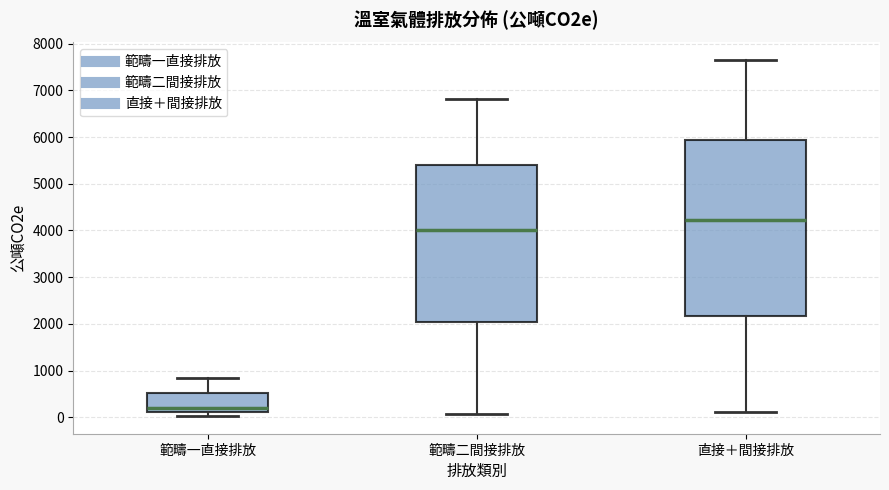

Where does the lower whisker of the box for 範疇二間接排放 end on the y-axis? The values are not printed on the chart, so give them approximately, as read against the axis.

100